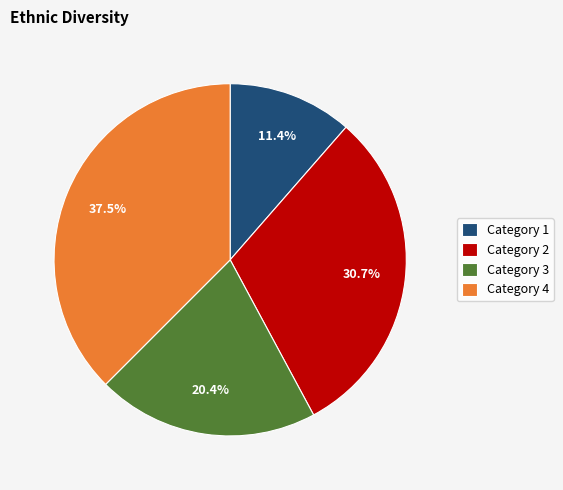

What is the total percentage of Category 1 and Category 4?

48.9%